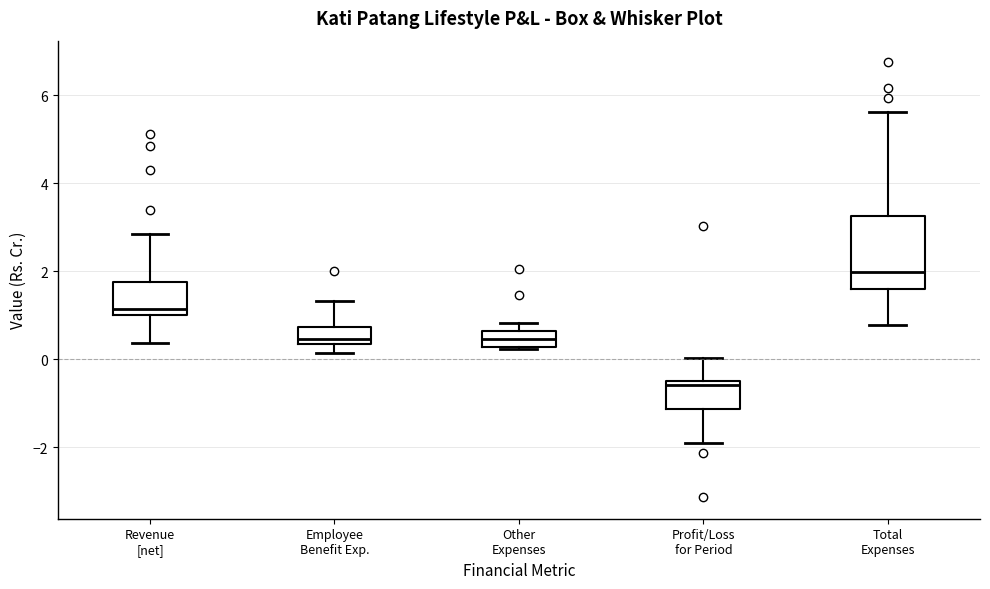

Reading left to right, read every box against the y-axis: the position of its median line, the range the box covers, and the ends of its whiskers. The values are not printed on the chart, so give them approximately, as read against the axis.

Revenue [net]: median 1.2, box 1.0 to 1.8, whiskers 0.4 to 2.8
Employee Benefit Exp.: median 0.4 (just above the box's lower edge), box 0.4 to 0.8, whiskers 0.2 to 1.4
Other Expenses: median 0.4, box 0.2 to 0.6, whiskers 0.2 to 0.8
Profit/Loss for Period: median -0.6 (just below the box's upper edge), box -1.2 to -0.6, whiskers -1.8 to 0.0
Total Expenses: median 2.0, box 1.6 to 3.2, whiskers 0.8 to 5.6